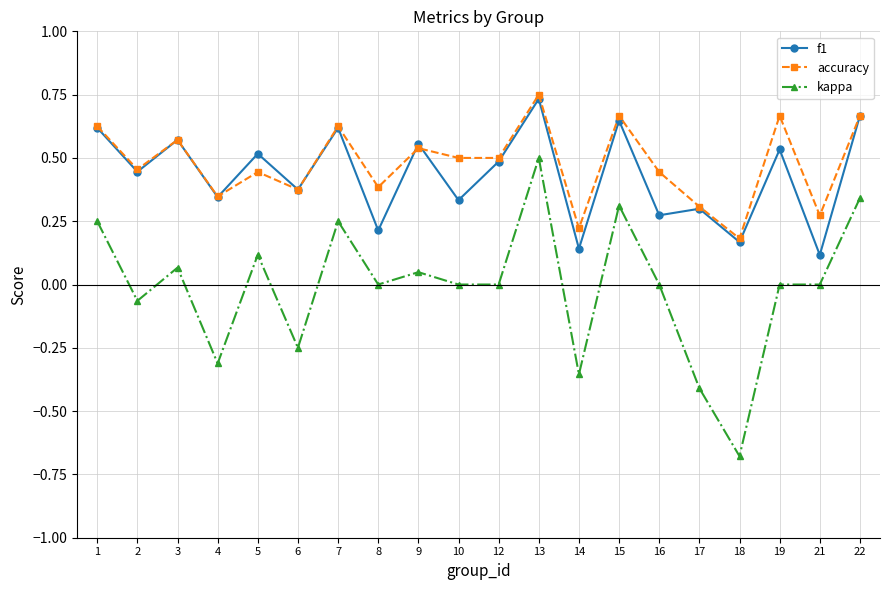

What is the total value across all series at 1?

1.5